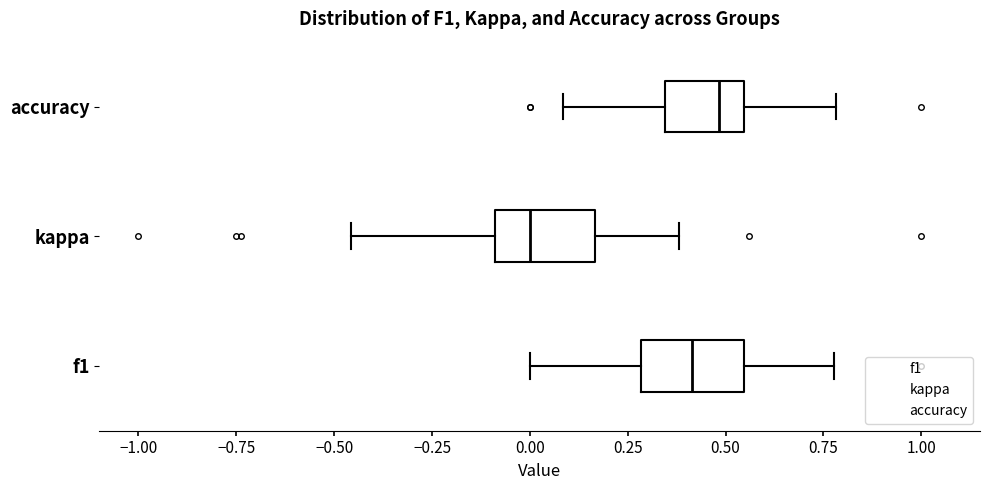

Where is the left edge of the box for accuracy on the x-axis? The values are not printed on the chart, so give them approximately, as read against the axis.

0.35